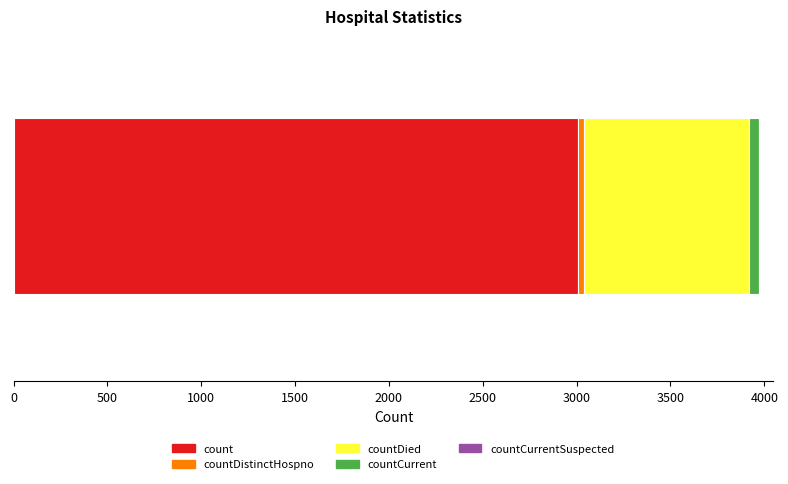

What is the lowest value of the count series?

3009